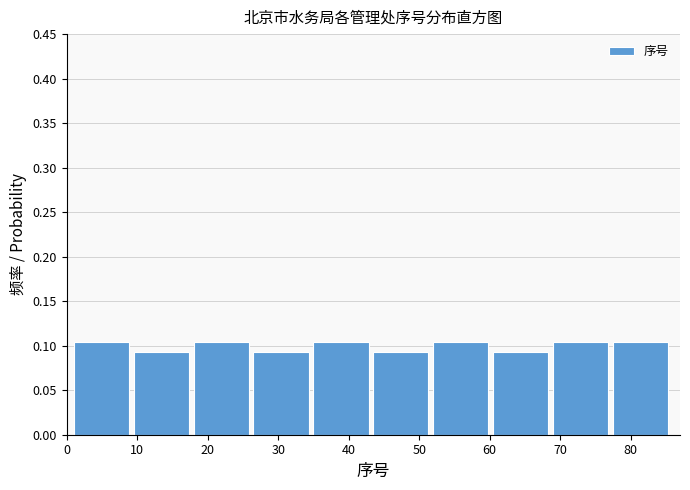

Reading left to right, transcribe this chart: for each bar, give the range it covers on the x-axis and its height. Neither the bar edges nor the heights are printed on the chart, so give them approximately, as read against the axes.

1.0 to 9.5: 0.105
9.5 to 18.0: 0.095
18.0 to 26.5: 0.105
26.5 to 35.0: 0.095
35.0 to 43.5: 0.105
43.5 to 52.0: 0.095
52.0 to 60.5: 0.105
60.5 to 69.0: 0.095
69.0 to 77.5: 0.105
77.5 to 86.0: 0.105